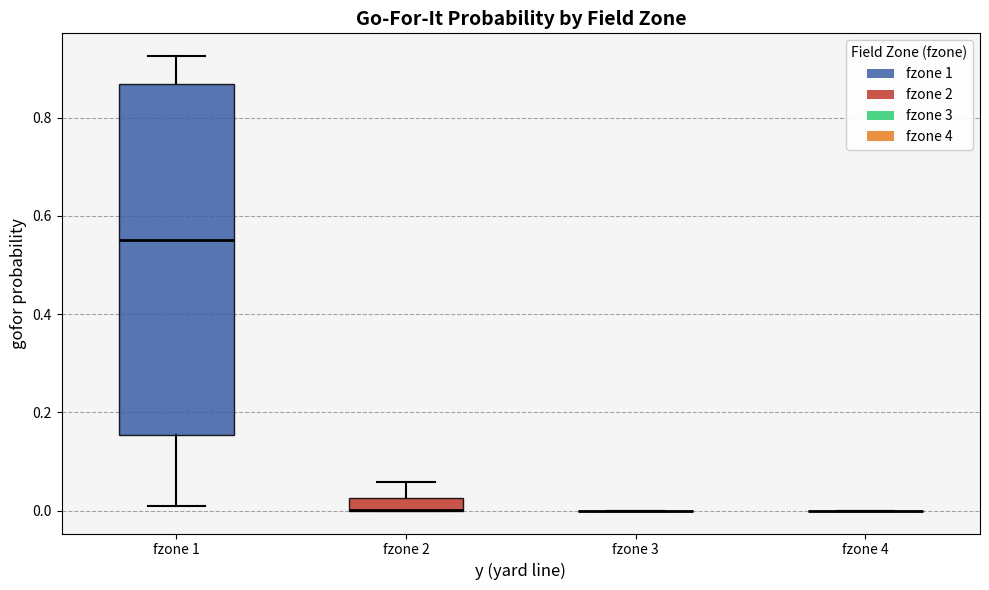

Comparing the boxes themselves (not the whiskers), which one is the tallest?

fzone 1